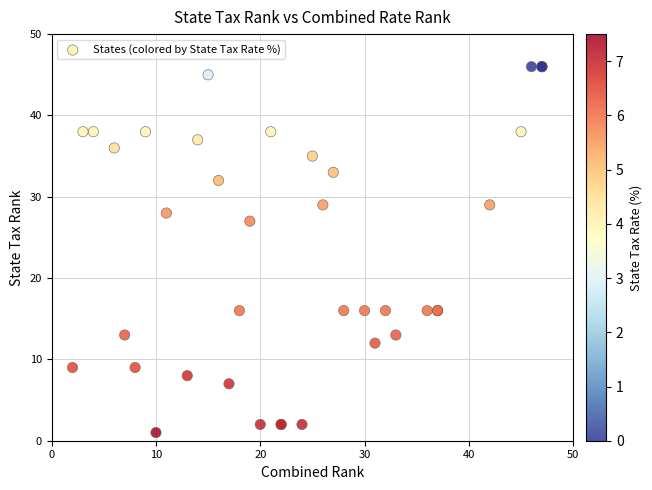

What Y value in the scatter plot is closest to 23?

27